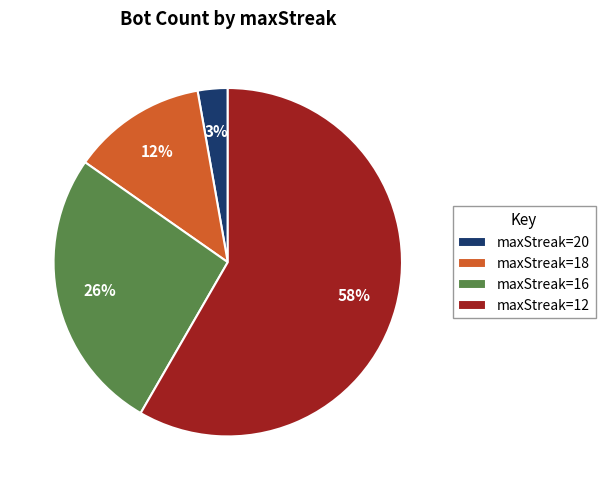

Between maxStreak=18 and maxStreak=20, which is larger?

maxStreak=18